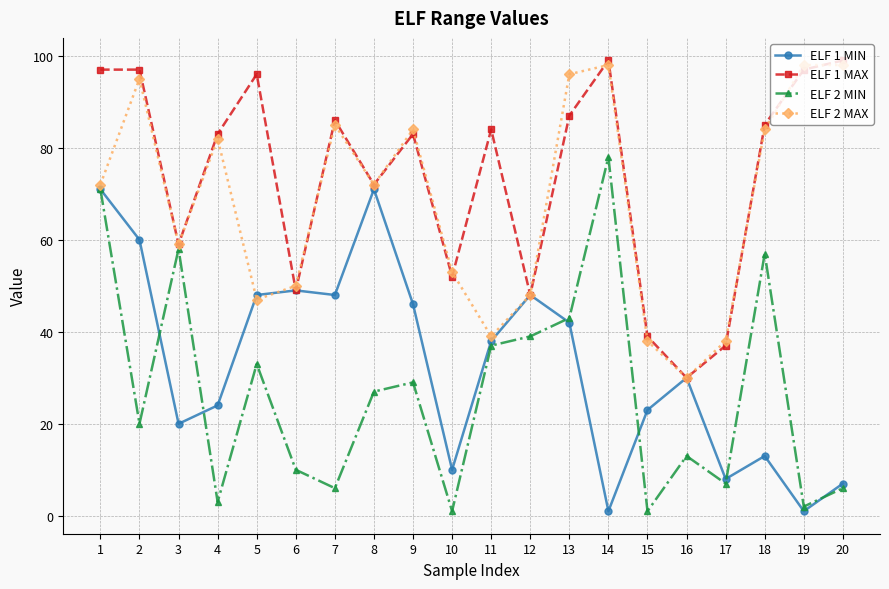

Which series has the widest spread of values?

ELF 2 MIN